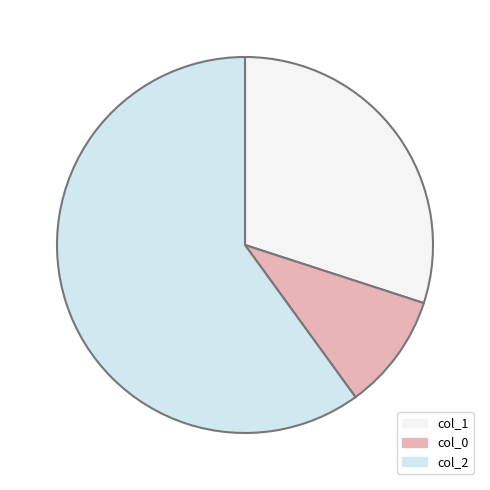

How many slices are in this pie chart?

3